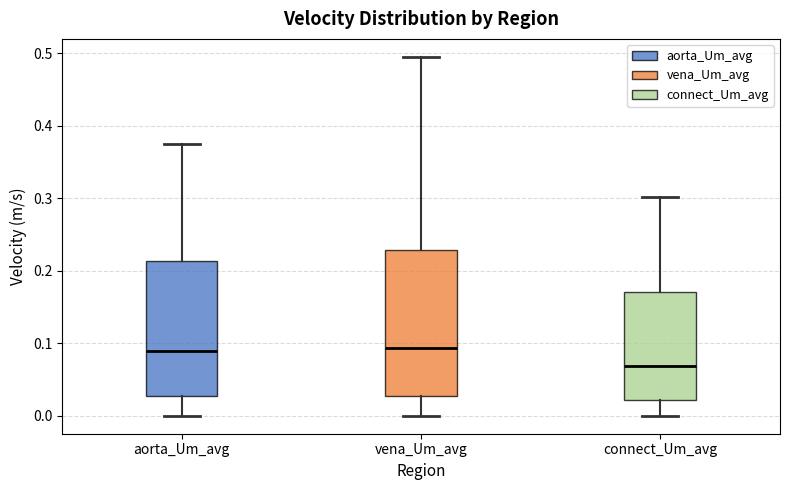

Reading left to right, read every box against the y-axis: the position of its median line, the range the box covers, and the ends of its whiskers. The values are not printed on the chart, so give them approximately, as read against the axis.

aorta_Um_avg: median 0.09, box 0.03 to 0.21, whiskers 0.00 to 0.38
vena_Um_avg: median 0.09, box 0.03 to 0.23, whiskers 0.00 to 0.49
connect_Um_avg: median 0.07, box 0.02 to 0.17, whiskers 0.00 to 0.30